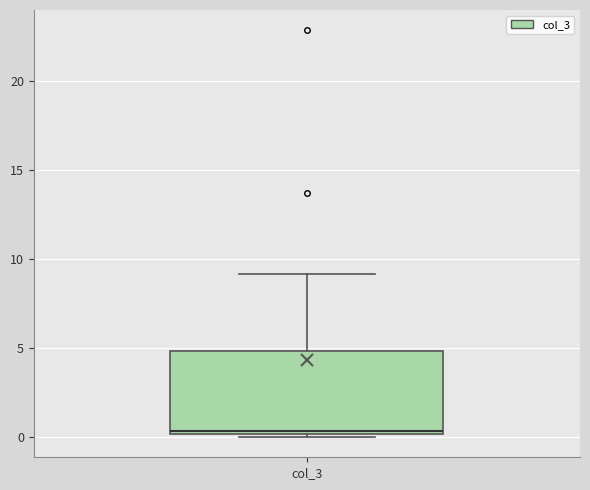

Transcribe this box plot: give where the median line is, the range the box spans, and where the two whiskers end, as read against the y-axis. The values are not printed on the chart, so give them approximately, as read against the axis.

median 0.5, box 0.0 to 5.0, whiskers 0.0 (just below the box's lower edge) to 9.0